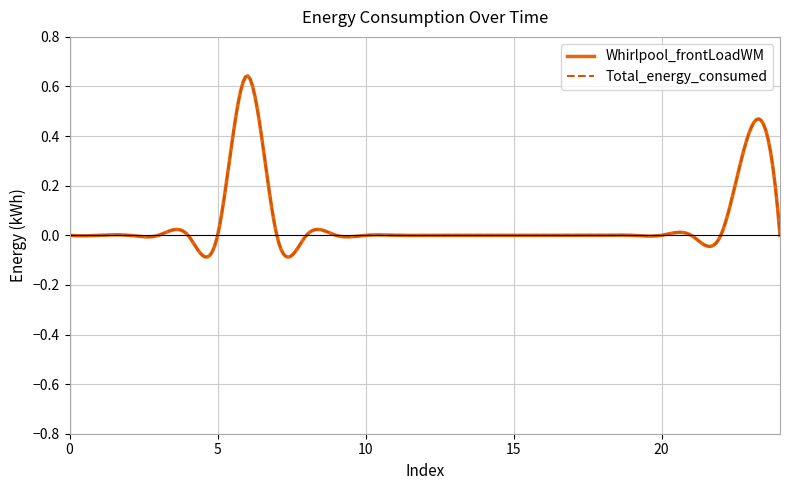

Which series has the widest spread of values?

Whirlpool_frontLoadWM